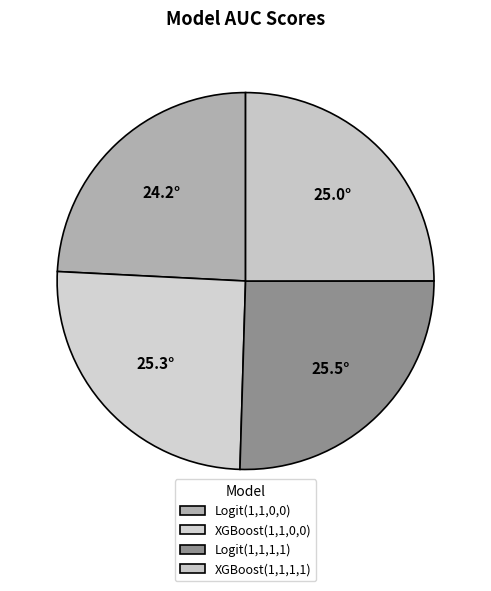

Rank the categories by value from lowest to highest.

Logit(1,1,0,0), XGBoost(1,1,1,1), XGBoost(1,1,0,0), Logit(1,1,1,1)